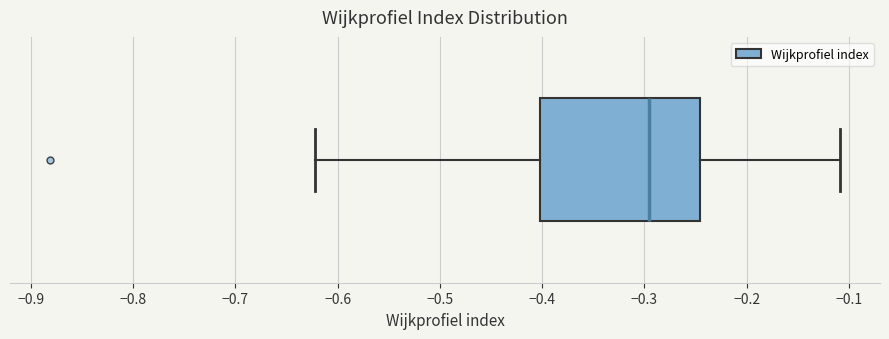

Where is the left edge of the box on the x-axis? The values are not printed on the chart, so give them approximately, as read against the axis.

-0.40